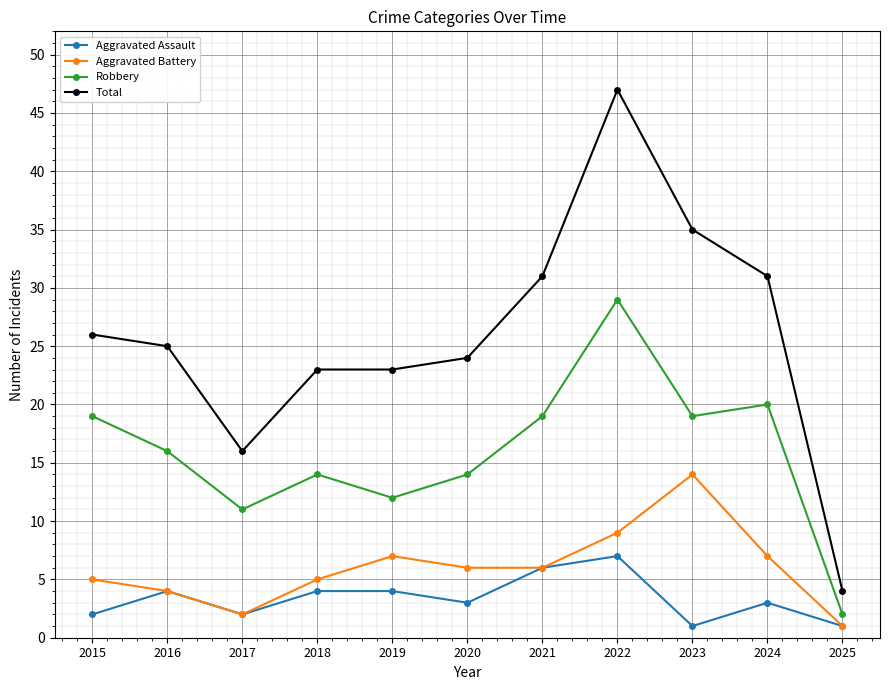

True or false: Total has more than 2 interior local peaks.

False